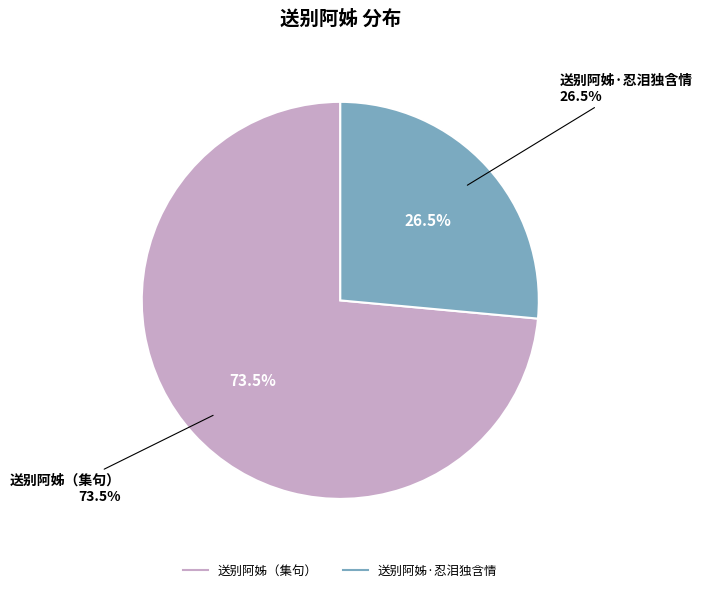

To the nearest percent, what portion does 送别阿姊（集句） represent?

74%